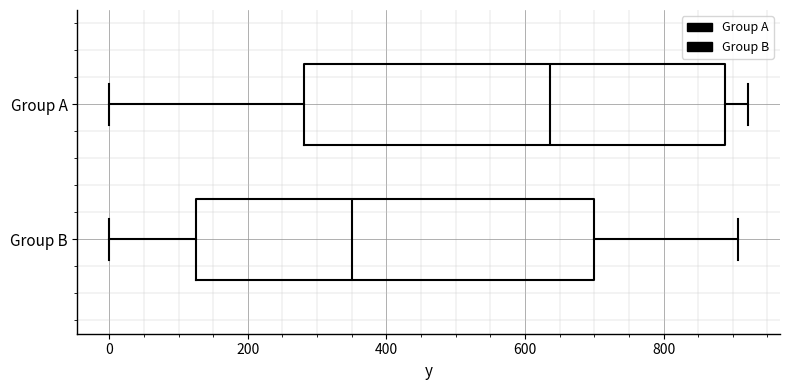

Which box is the widest, from its left edge to its right edge?

Group A